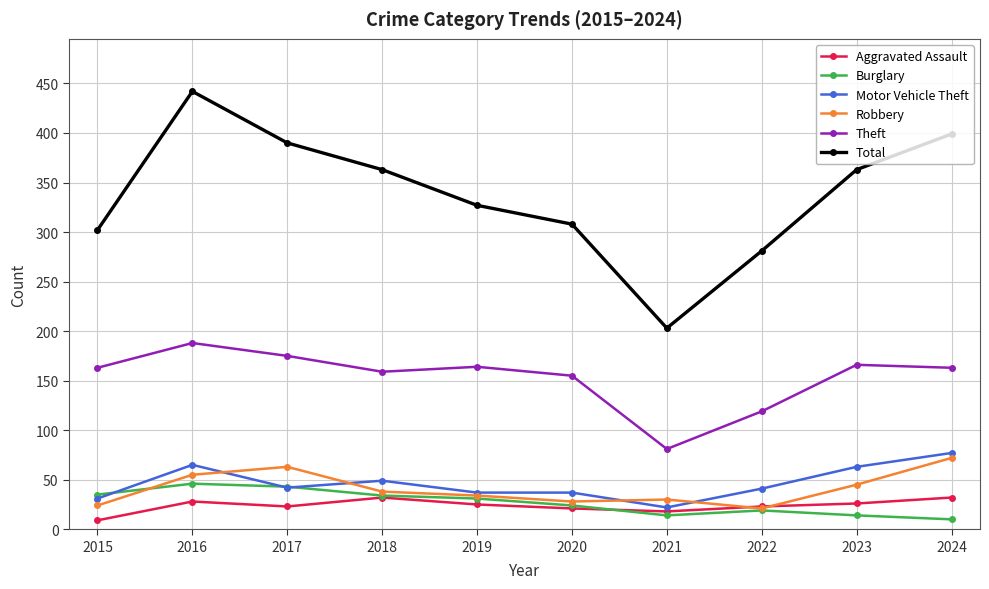

What value does the Theft series have at 2024?

163